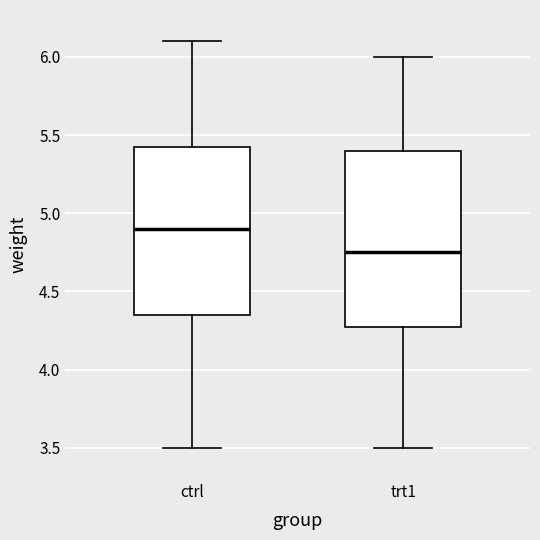

Which box has the highest median line?

ctrl